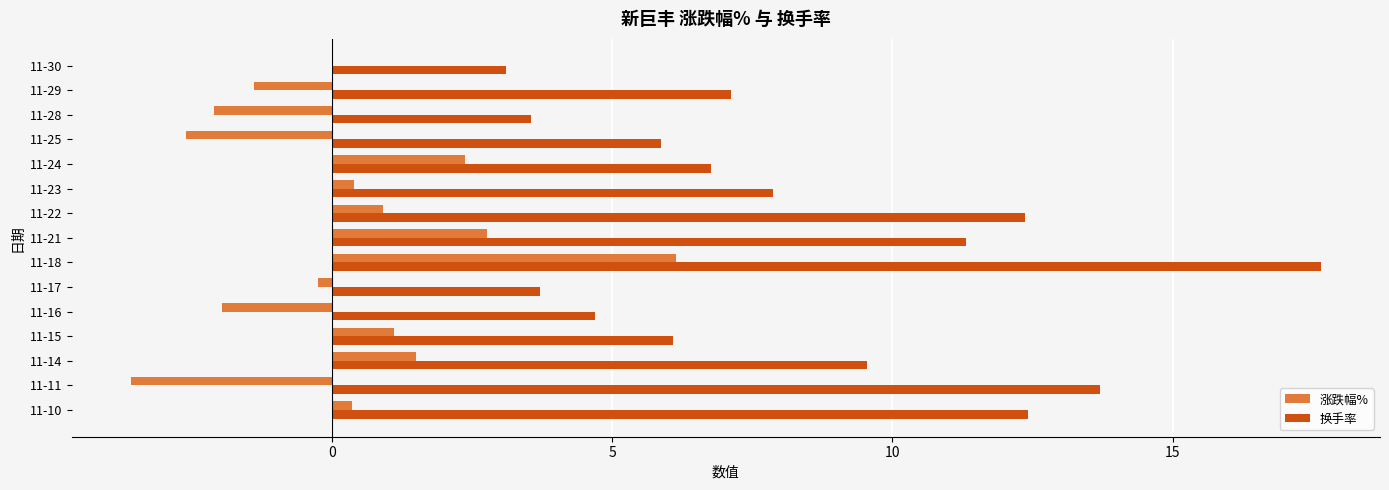

What is the average value of the 涨跌幅% series?

0.2